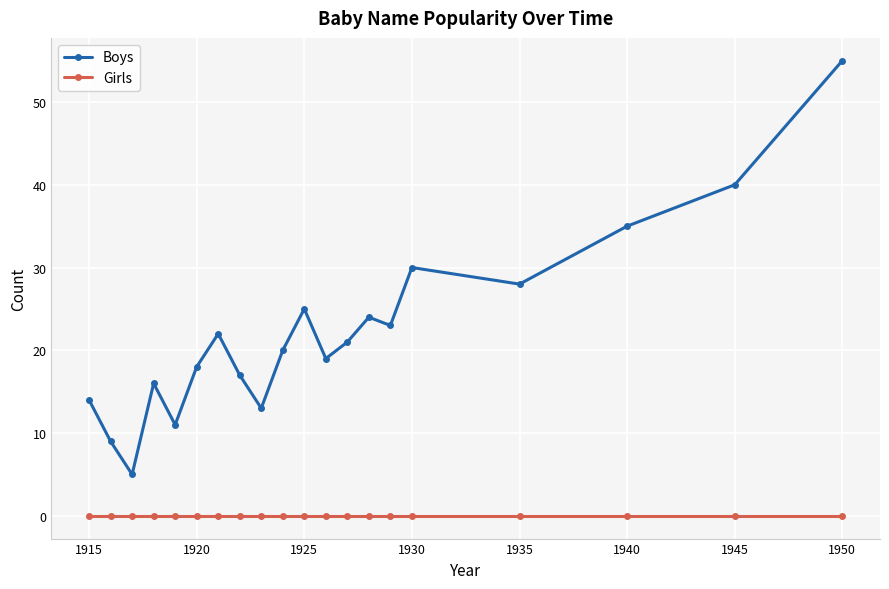

List the series in order of their peak value, lowest first.

Girls, Boys